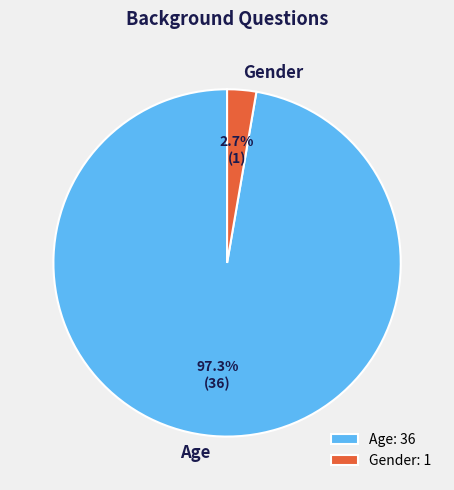

What percentage is the Gender slice, to the nearest percent?

3%